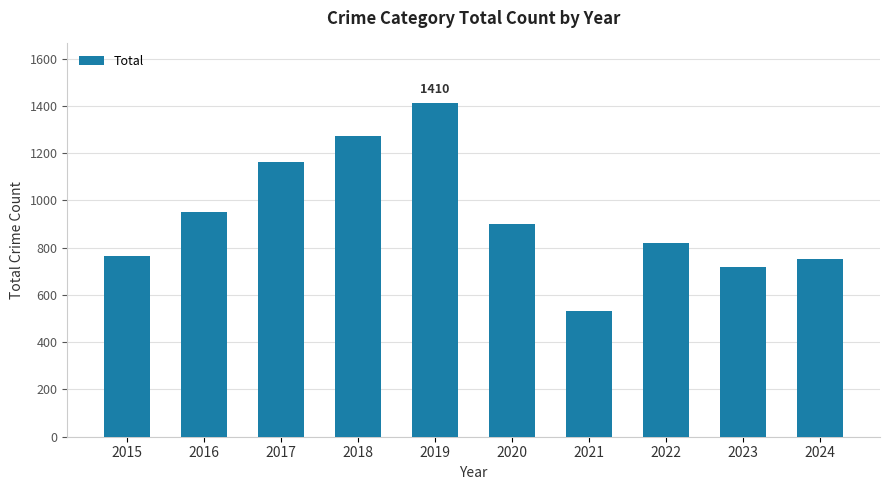

Where does the data first go above 900?

2016